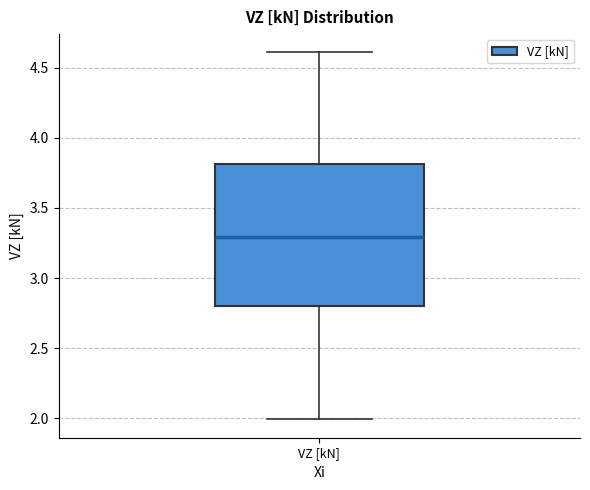

Read this box plot against the y-axis: the position of the median line, the range covered by the box, and the ends of both whiskers. The values are not printed on the chart, so give them approximately, as read against the axis.

median 3.3, box 2.8 to 3.8, whiskers 2.0 to 4.6